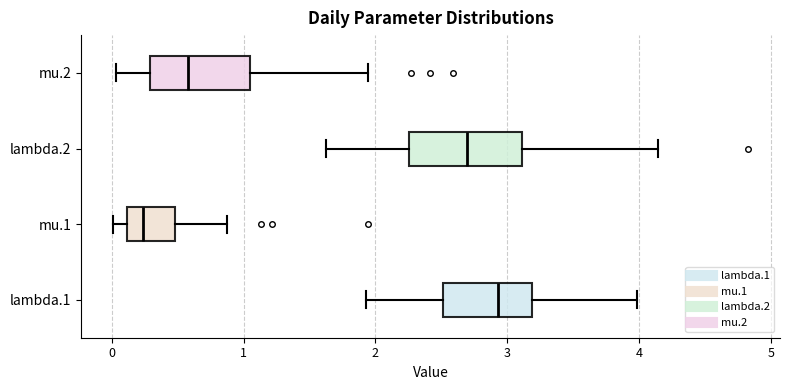

Where does the median line of the box for mu.1 sit on the x-axis? The values are not printed on the chart, so give them approximately, as read against the axis.

0.2